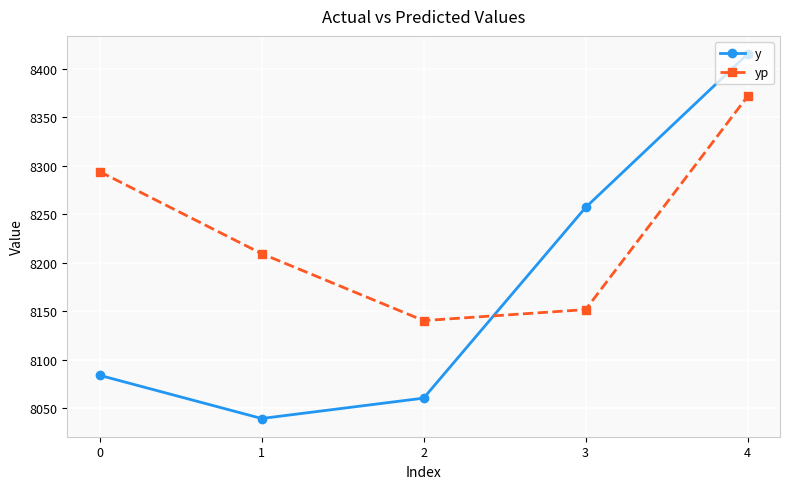

Between 2 and 3, which series saw the biggest shift?

y